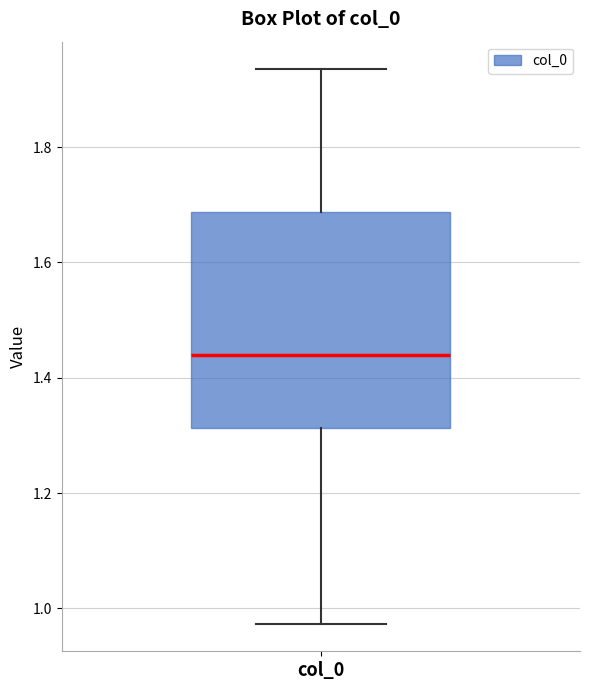

Where is the lower edge of the box for col_0 on the y-axis? The values are not printed on the chart, so give them approximately, as read against the axis.

1.32